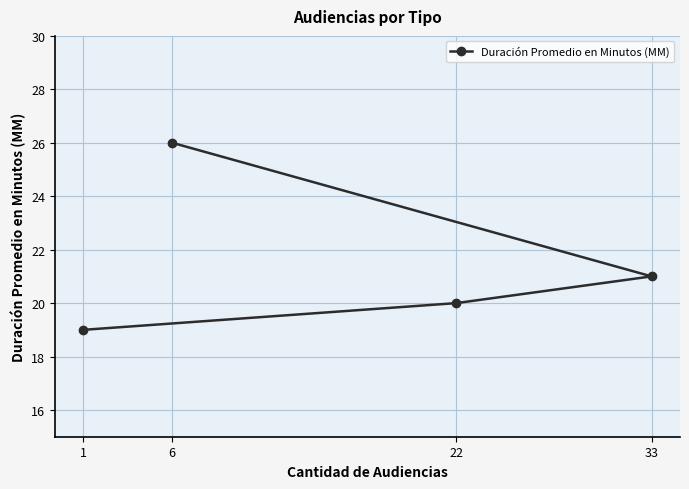

What is the value of the 3rd point from the left?

20